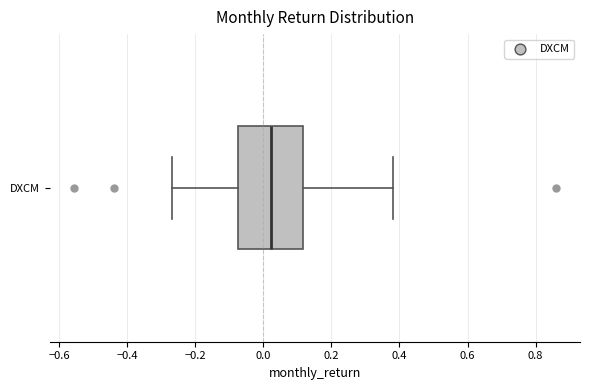

Read this box plot against the x-axis: the position of the median line, the range covered by the box, and the ends of both whiskers. The values are not printed on the chart, so give them approximately, as read against the axis.

median 0.02, box -0.08 to 0.12, whiskers -0.26 to 0.38